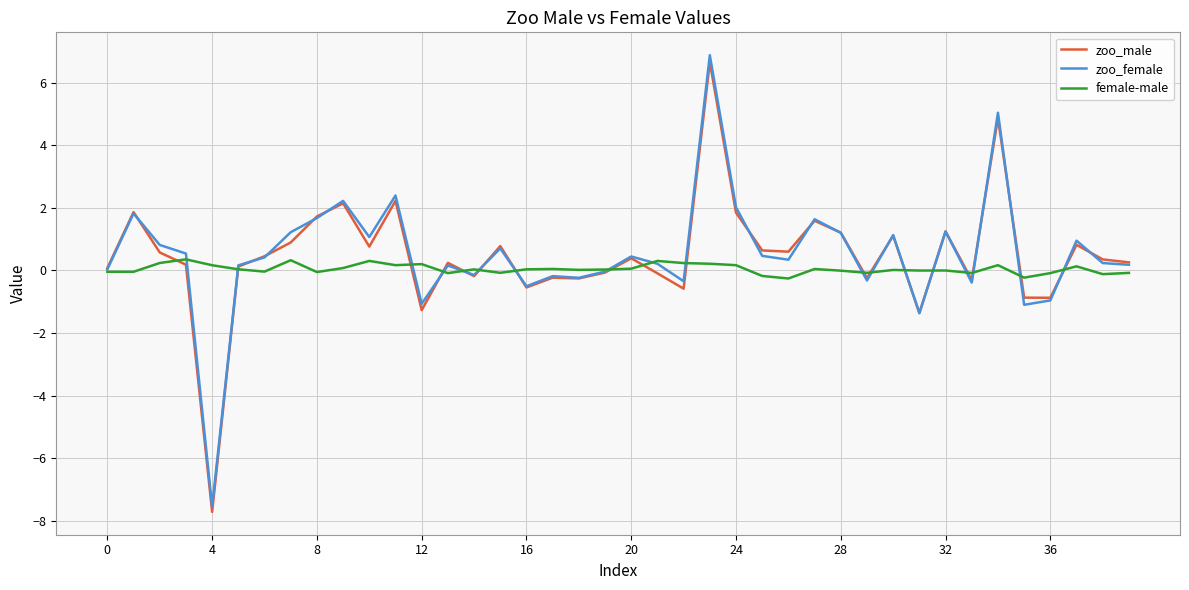

What is the maximum value shown in the chart?

6.9